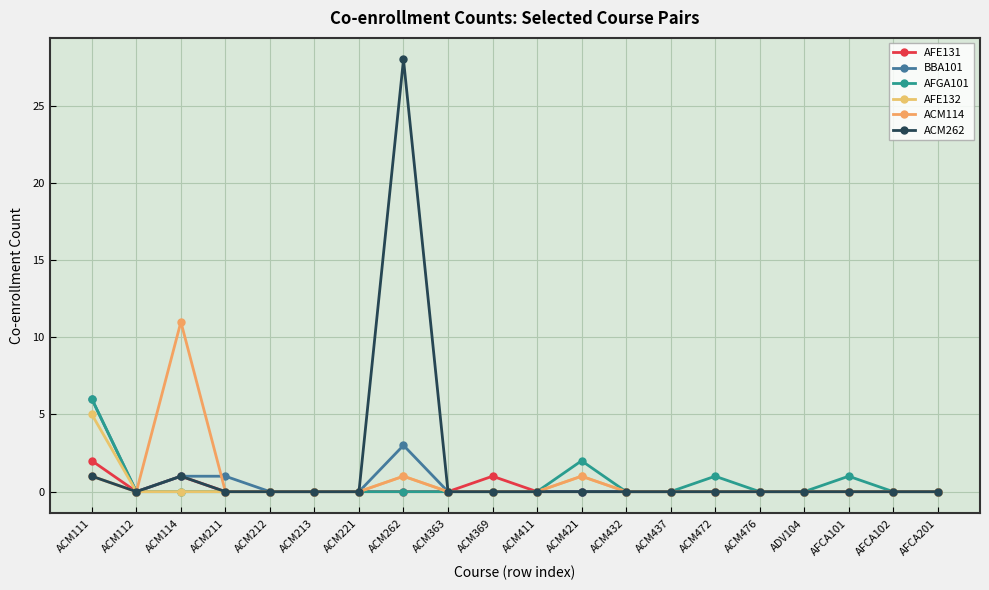

Between ACM213 and ACM411, which series saw the biggest shift?

AFE131